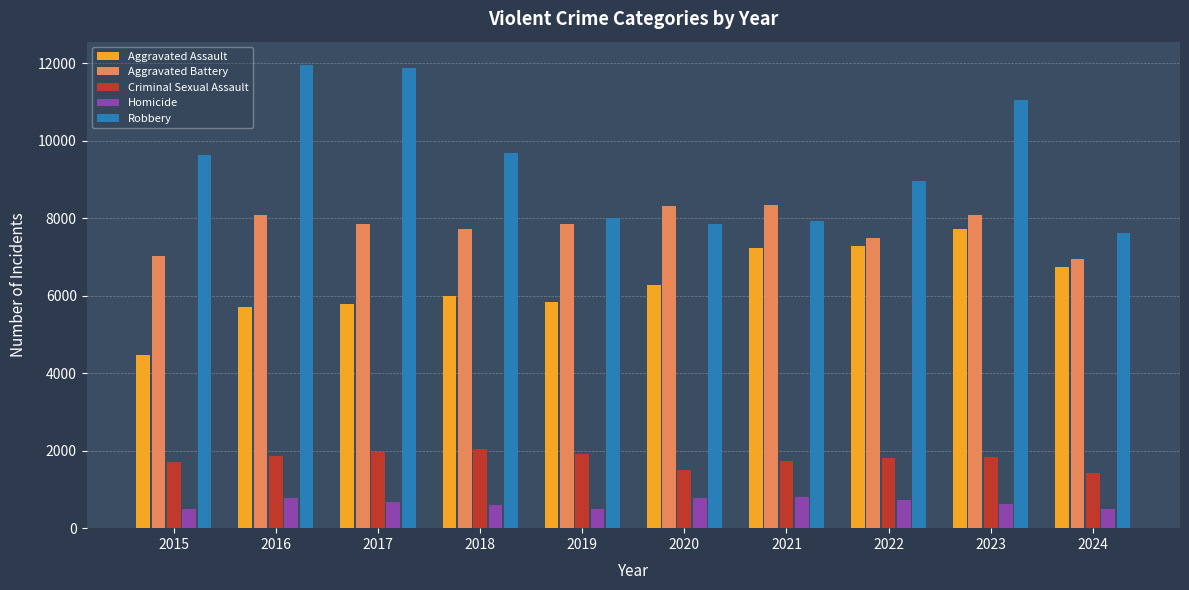

At which category is the sum across all series the highest?

2023